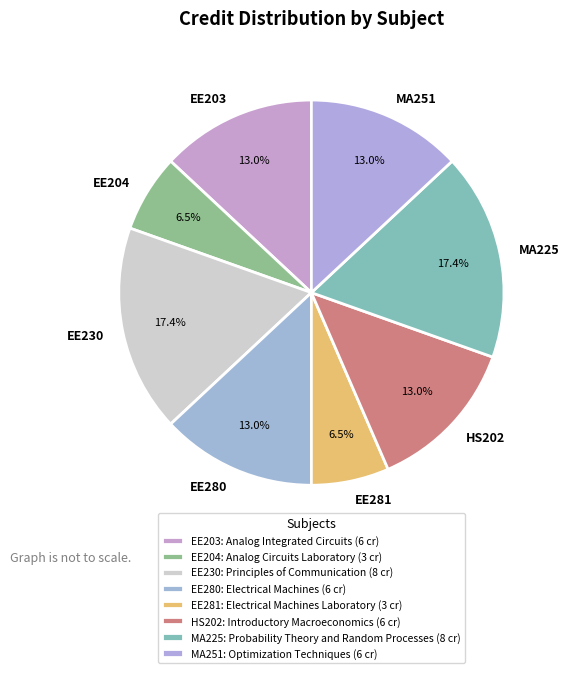

Is there a majority slice in this chart?

No